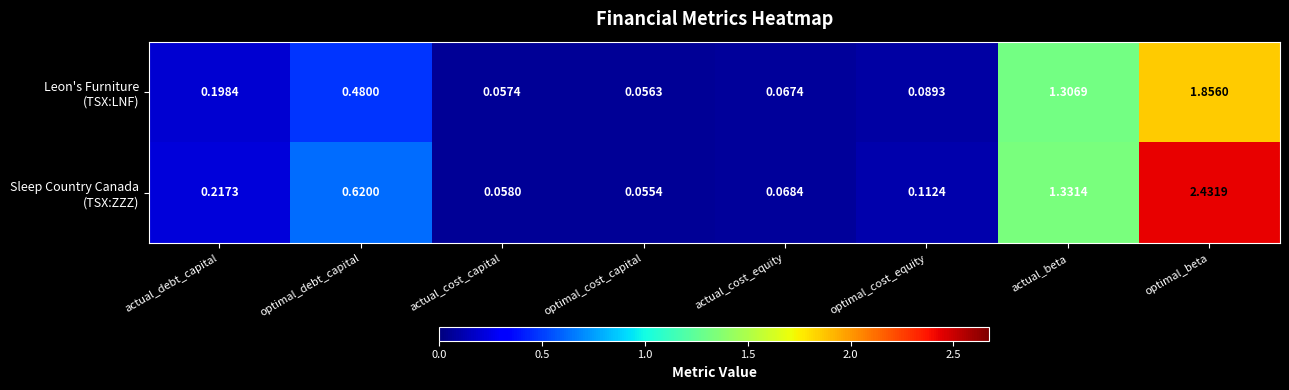

At which category does the chart reach its minimum across all series?

optimal_cost_capital